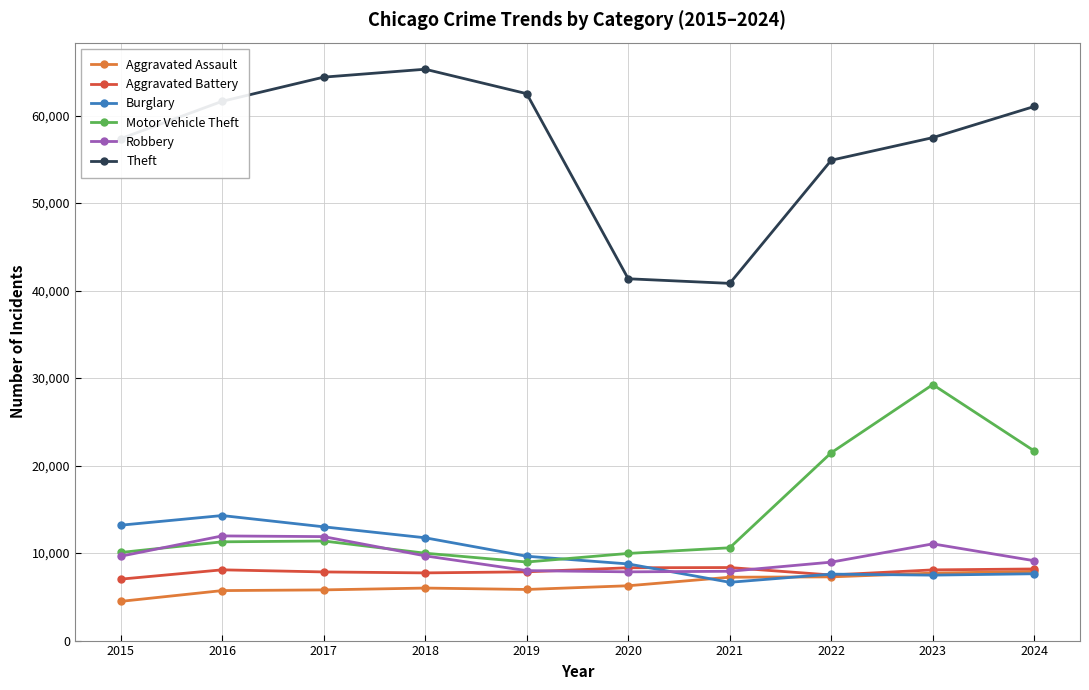

What is the value of the Aggravated Battery point at the 9th from the left?

8078